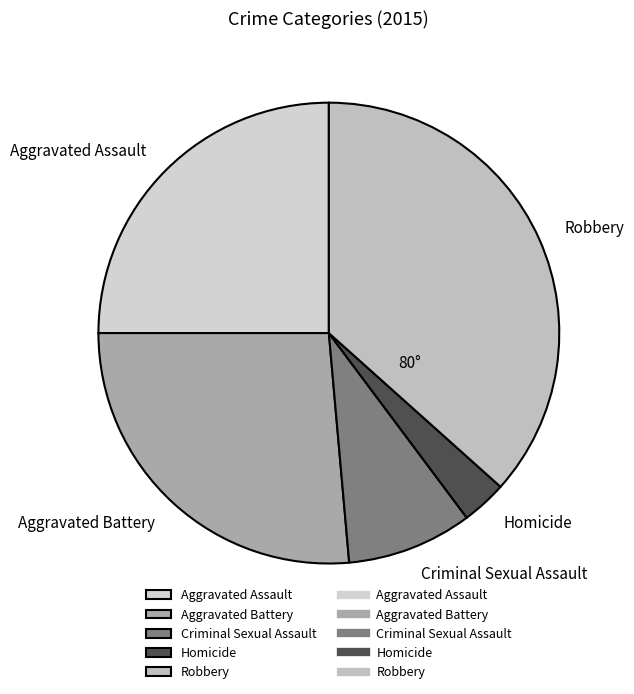

The Criminal Sexual Assault slice represents 1% of the pie. True or false?

False